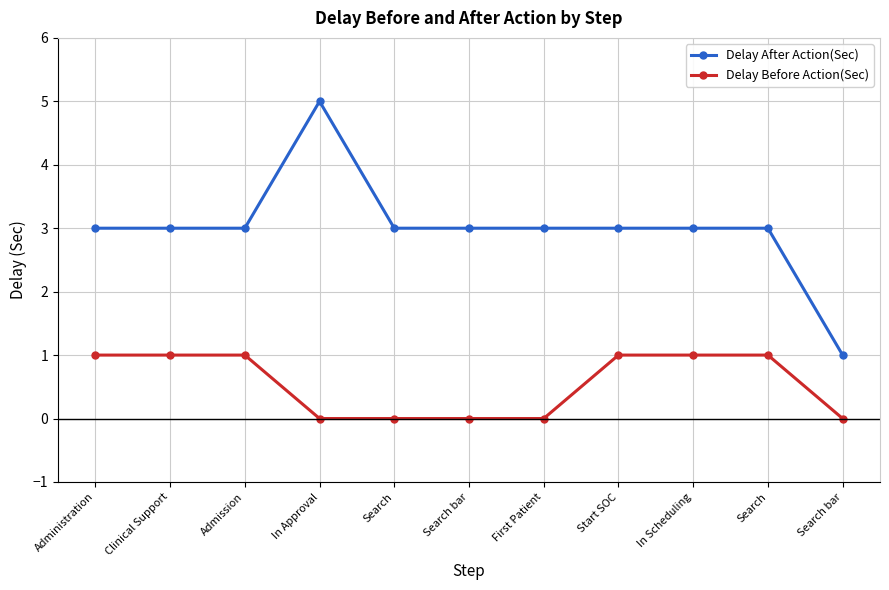

What are all the series names shown in the legend?

Delay After Action(Sec), Delay Before Action(Sec)